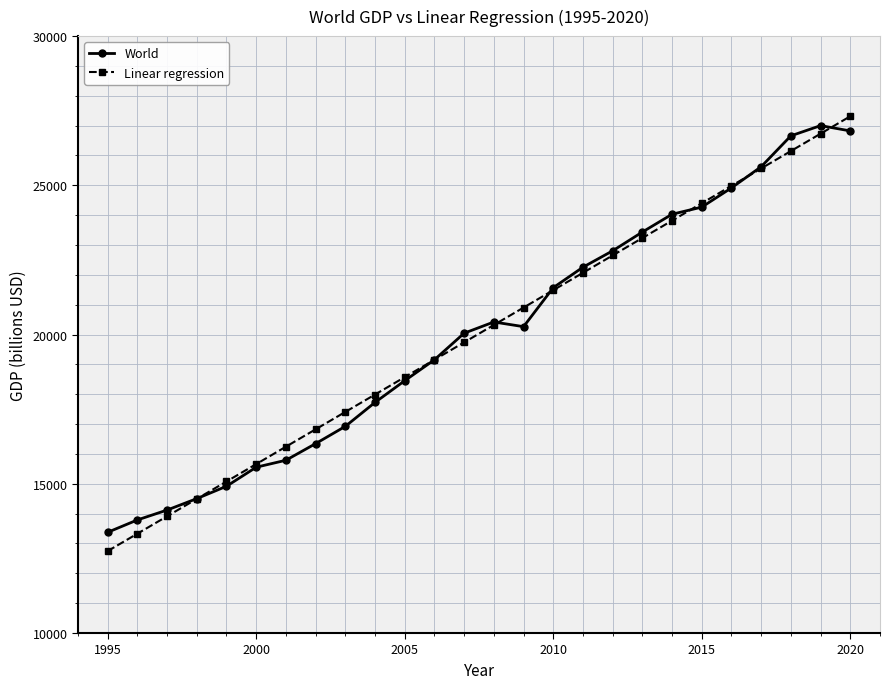

What is the maximum value shown in the chart?

27314.0